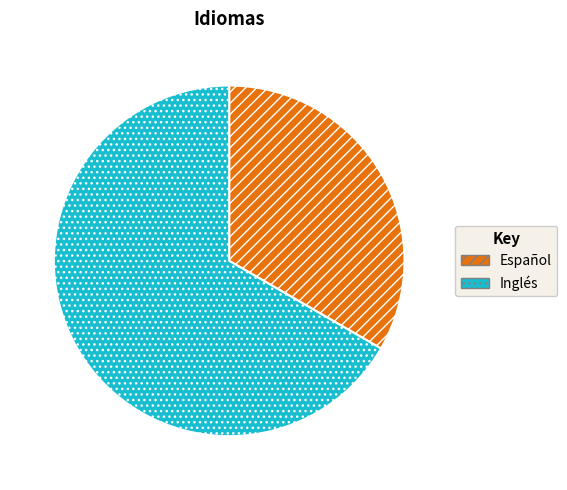

Rank the categories by value from highest to lowest.

Inglés, Español